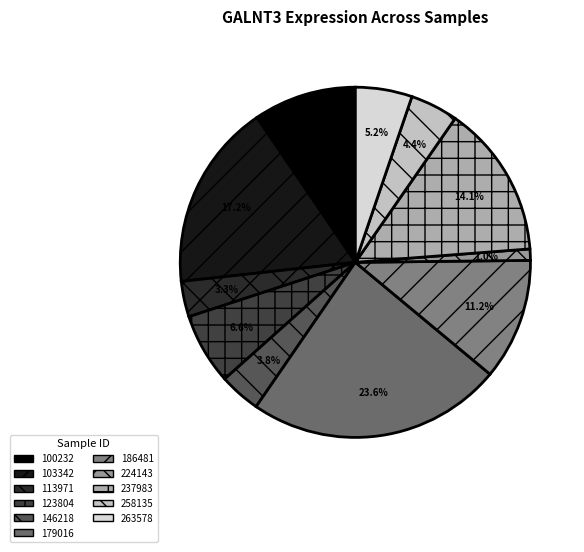

Which slice is the largest?

179016